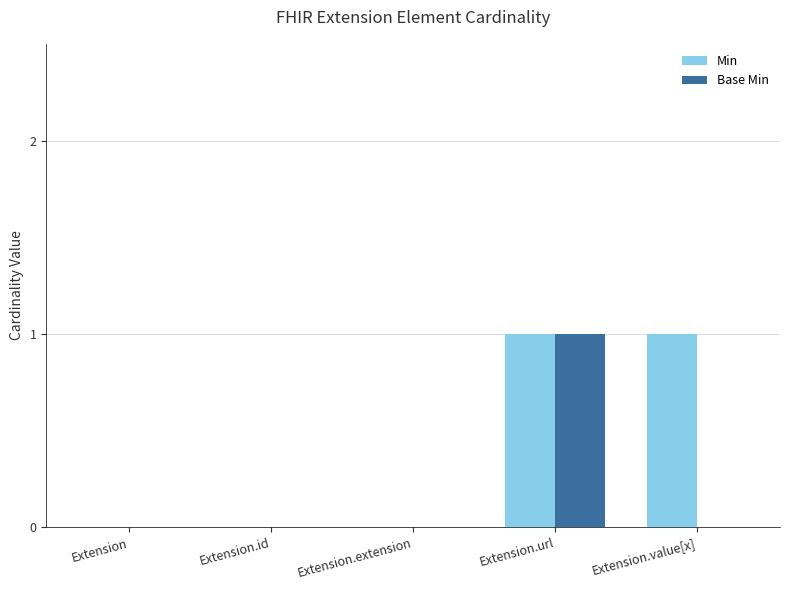

The Base Min series shows 1 at Extension. True or false?

False